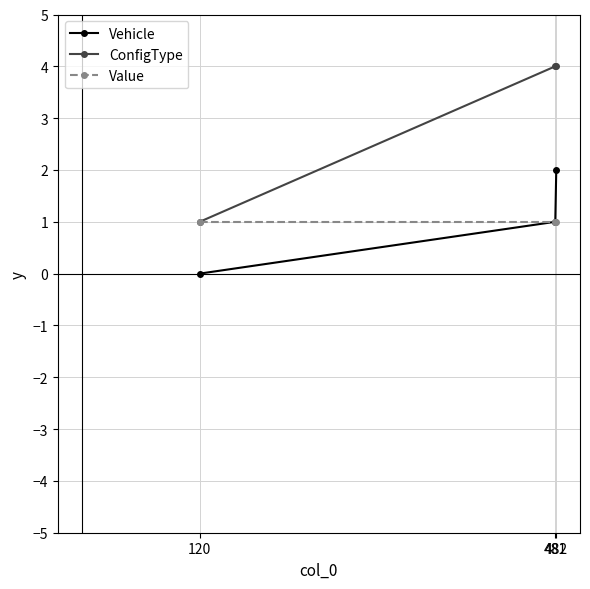

List the series in order of their peak value, highest first.

ConfigType, Vehicle, Value